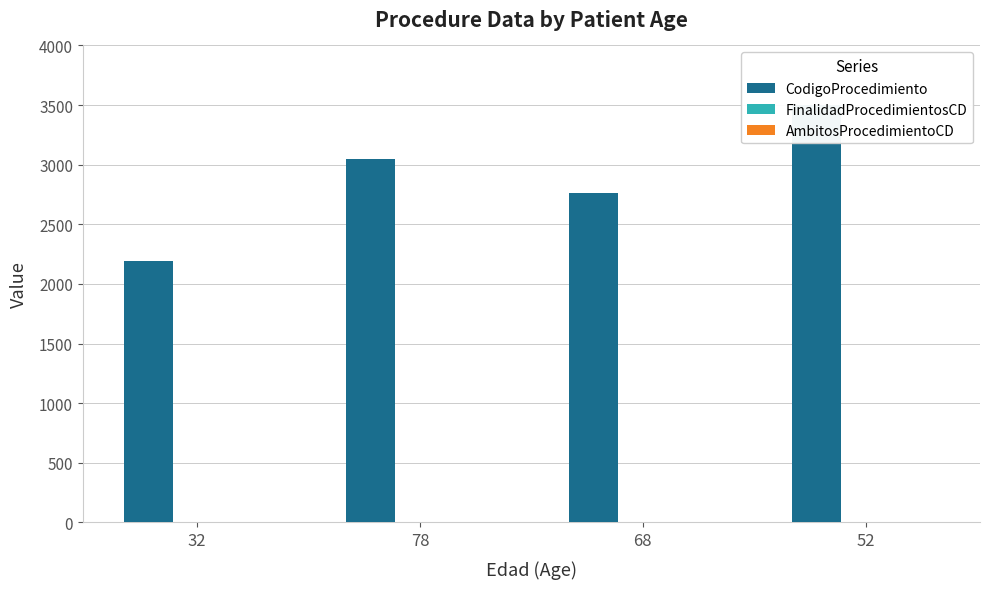

At which category is the sum across all series the highest?

52